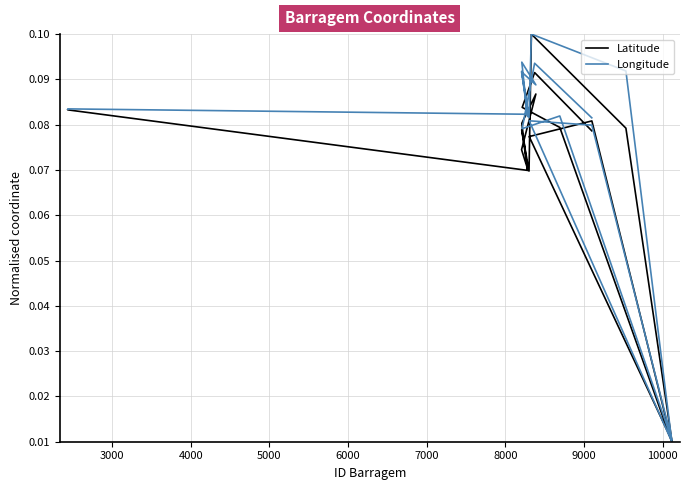

Rank the series by their maximum value, from lowest to highest.

Latitude, Longitude